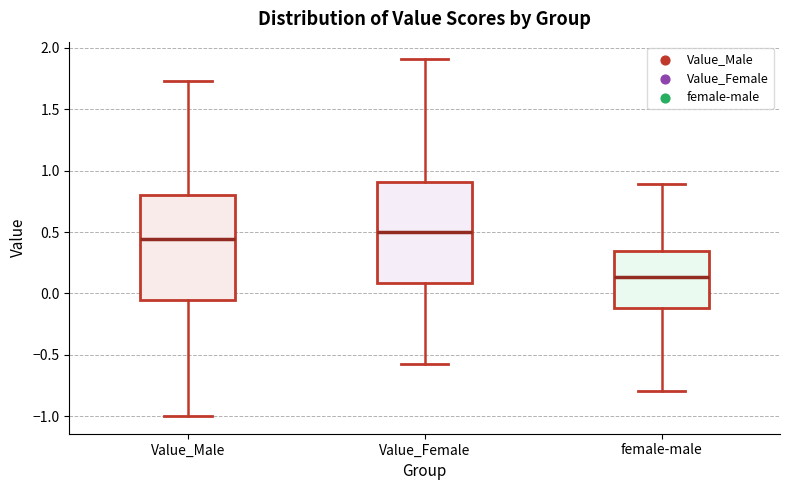

Which box's median line is the highest?

Value_Female